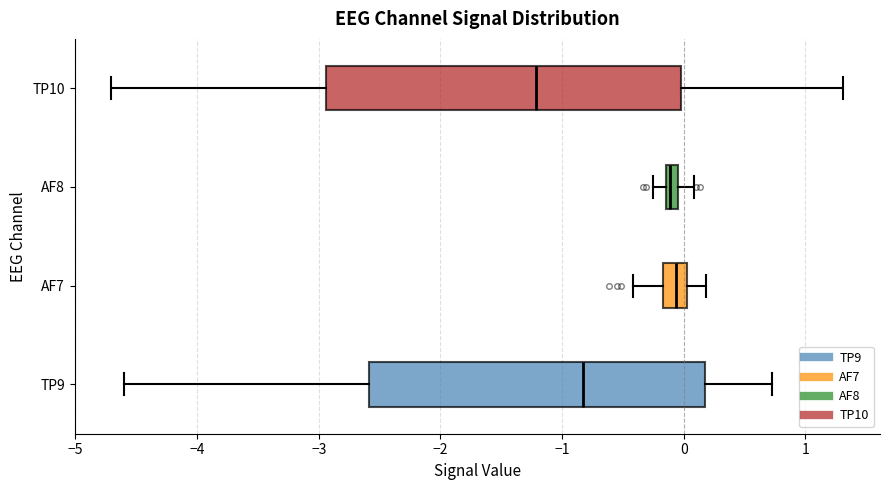

Where does the median line of the box for TP9 sit on the x-axis? The values are not printed on the chart, so give them approximately, as read against the axis.

-0.8